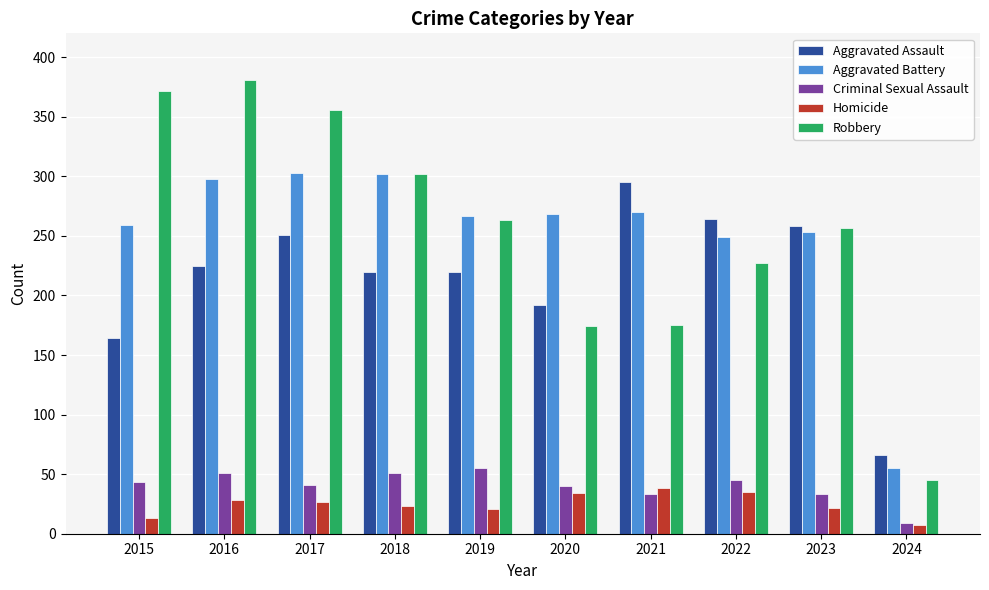

Which series changed the most between 2015 and 2022?

Robbery